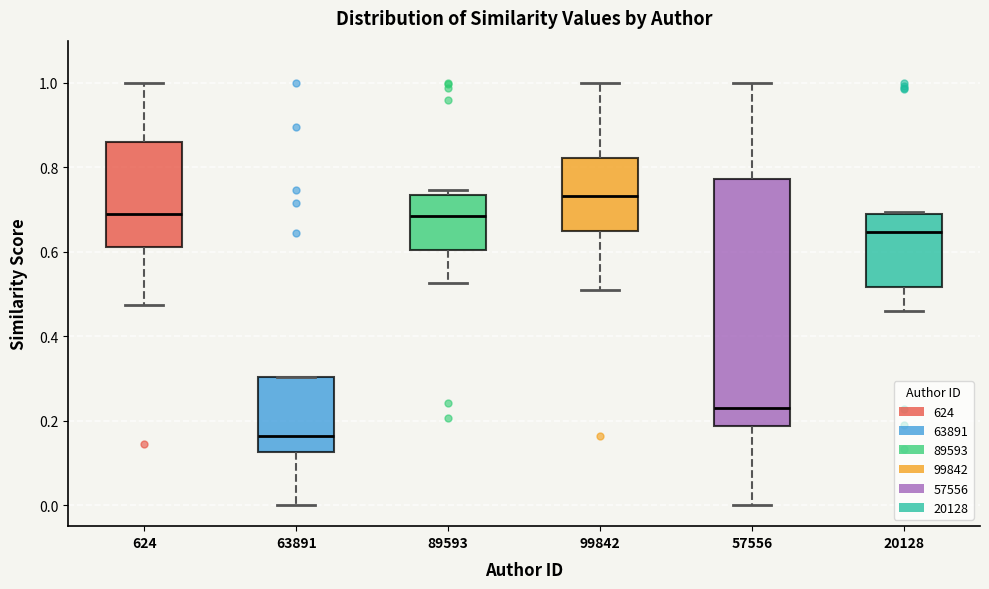

Reading left to right, transcribe this box plot: for each box, give where its median line is, the range the box spans, and where its two whiskers end, as read against the y-axis. The values are not printed on the chart, so give them approximately, as read against the axis.

624: median 0.68, box 0.62 to 0.86, whiskers 0.48 to 1.00
63891: median 0.16, box 0.12 to 0.30, whiskers 0.00 to 0.30
89593: median 0.68, box 0.60 to 0.74, whiskers 0.52 to 0.74 (just above the box's upper edge)
99842: median 0.74, box 0.64 to 0.82, whiskers 0.50 to 1.00
57556: median 0.24, box 0.18 to 0.78, whiskers 0.00 to 1.00
20128: median 0.64, box 0.52 to 0.68, whiskers 0.46 to 0.70